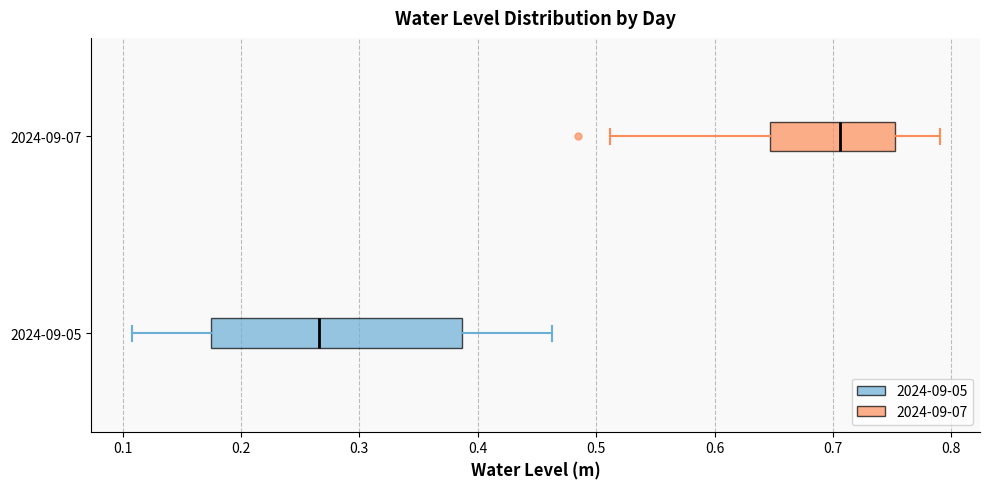

Which box's median line is the furthest to the right?

2024-09-07